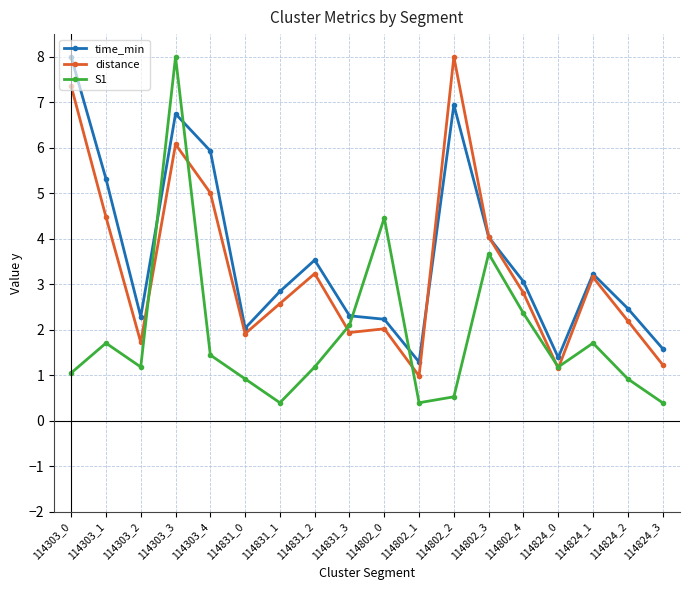

At how many categories does at least one series exceed 7?

3